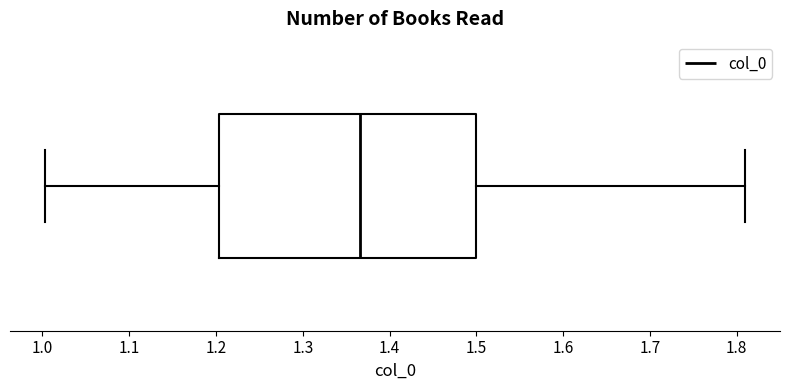

Transcribe this box plot: give where the median line is, the range the box spans, and where the two whiskers end, as read against the x-axis. The values are not printed on the chart, so give them approximately, as read against the axis.

median 1.37, box 1.20 to 1.50, whiskers 1.00 to 1.81